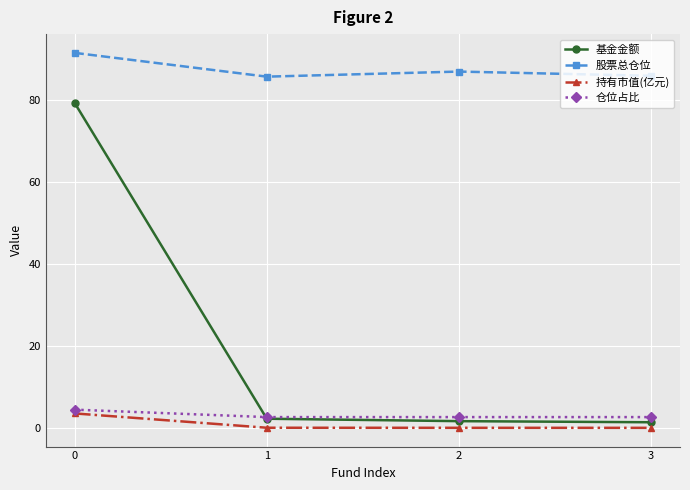

List the series in order of their peak value, lowest first.

持有市值(亿元), 仓位占比, 基金金额, 股票总仓位